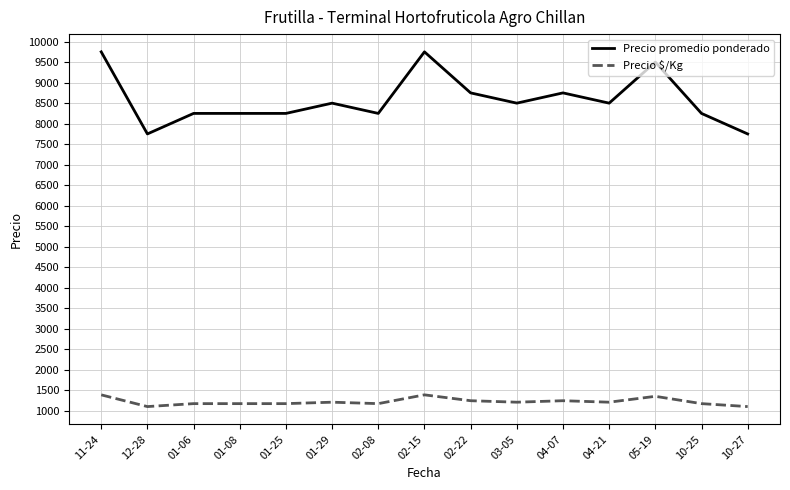

True or false: Precio promedio ponderado and Precio $/Kg intersect in this chart.

False